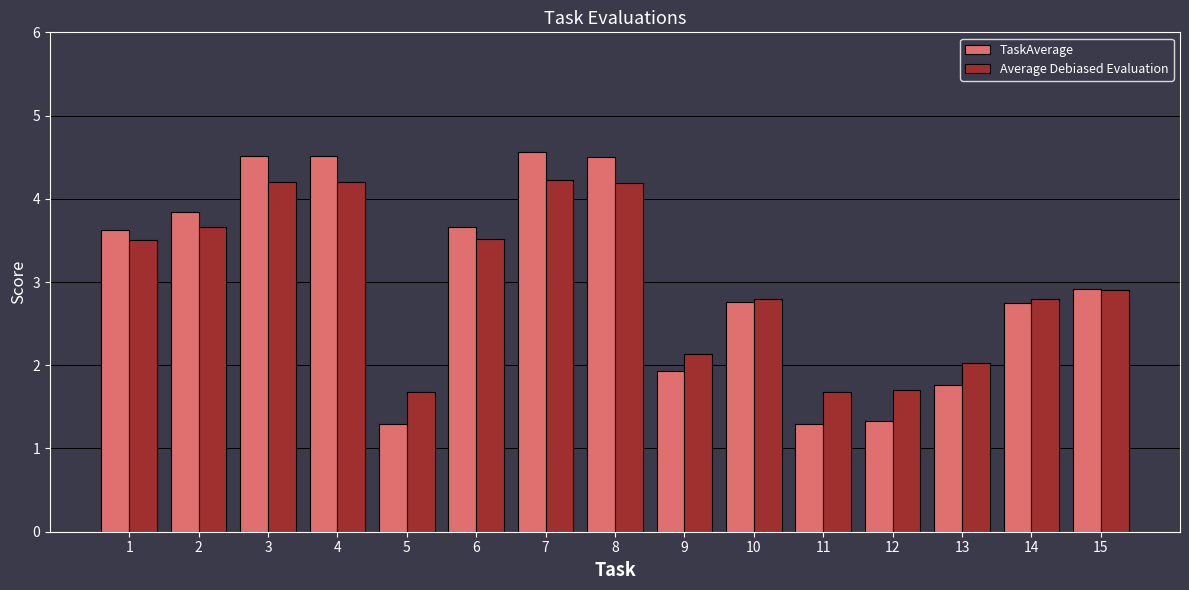

What is the maximum value shown in the chart?

4.6